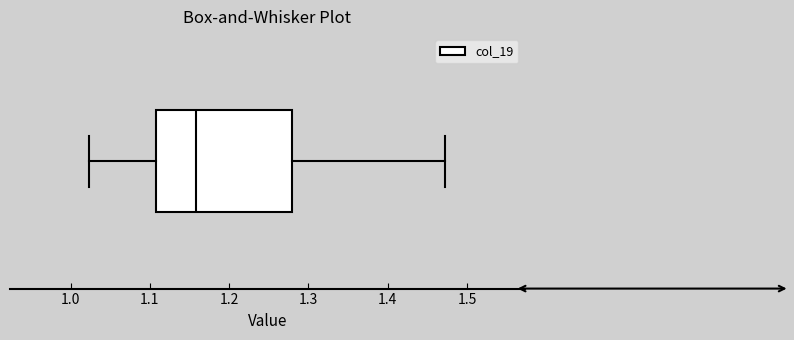

Where does the median line of the box sit on the x-axis? The values are not printed on the chart, so give them approximately, as read against the axis.

1.16